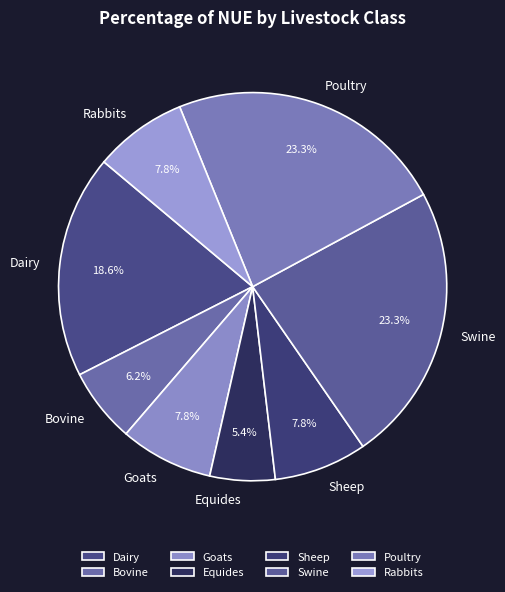

To the nearest percent, what is the combined percentage of Equides and Goats?

13%